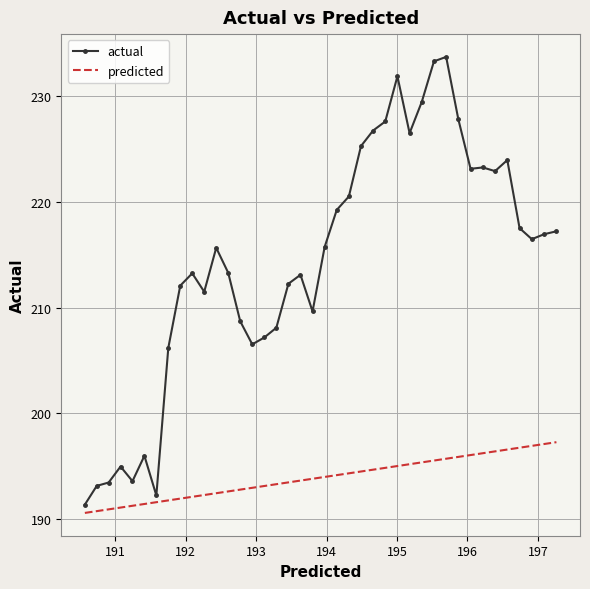

What is the average value of the actual series?

214.3